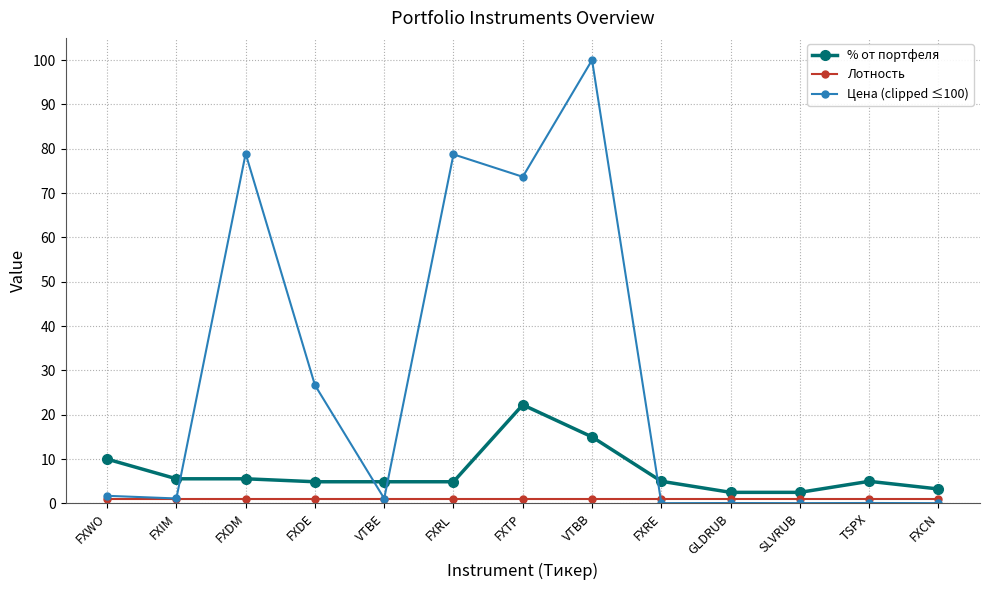

Where is the first local maximum for Цена (clipped ≤100)?

FXDM